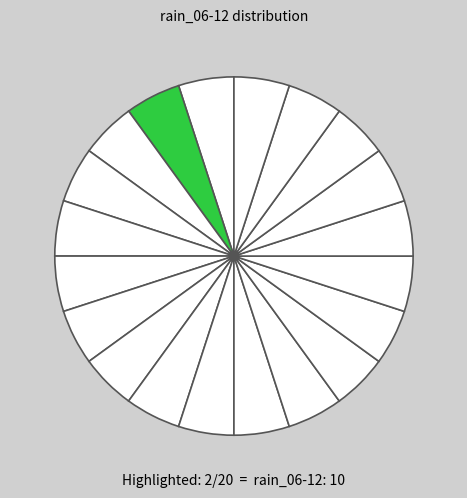

How many slices are in this pie chart?

20